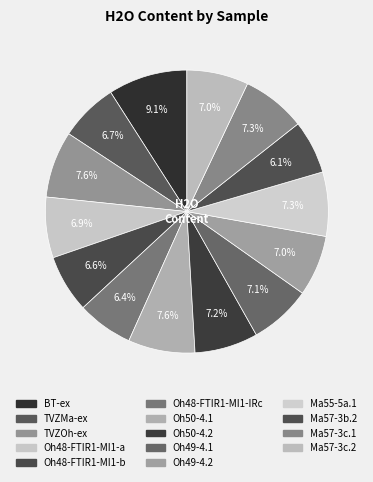

Count the number of slices in the pie.

14